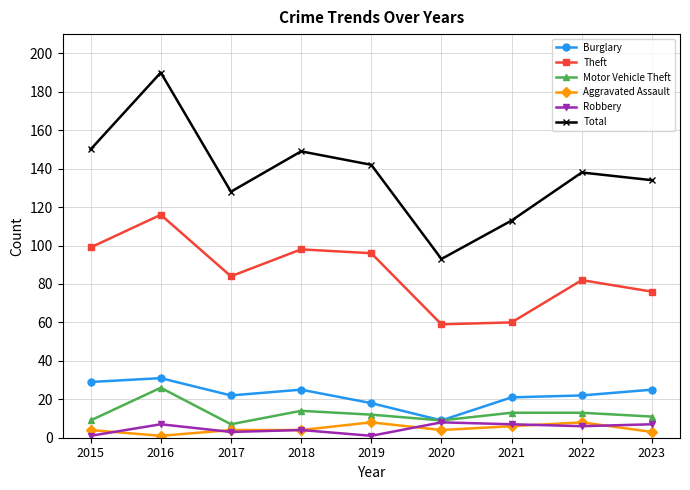

Which series has the widest spread of values?

Total